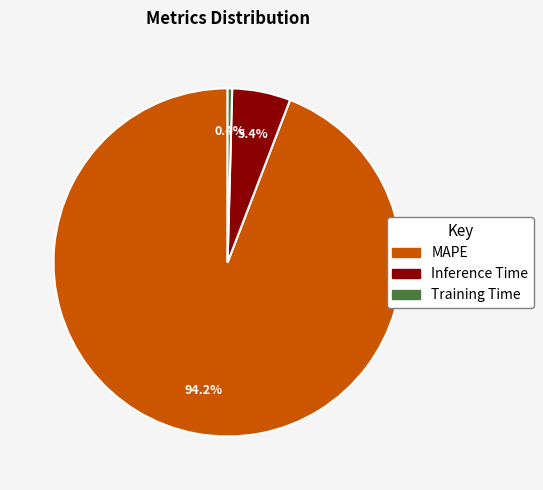

What is the ratio of the value at Inference Time to the value at MAPE?

0.1